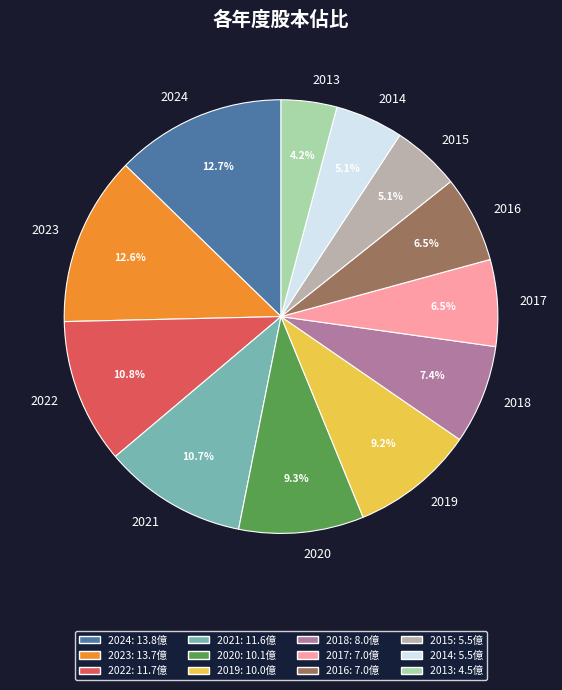

True or false: 2018 accounts for 7% of the total.

True